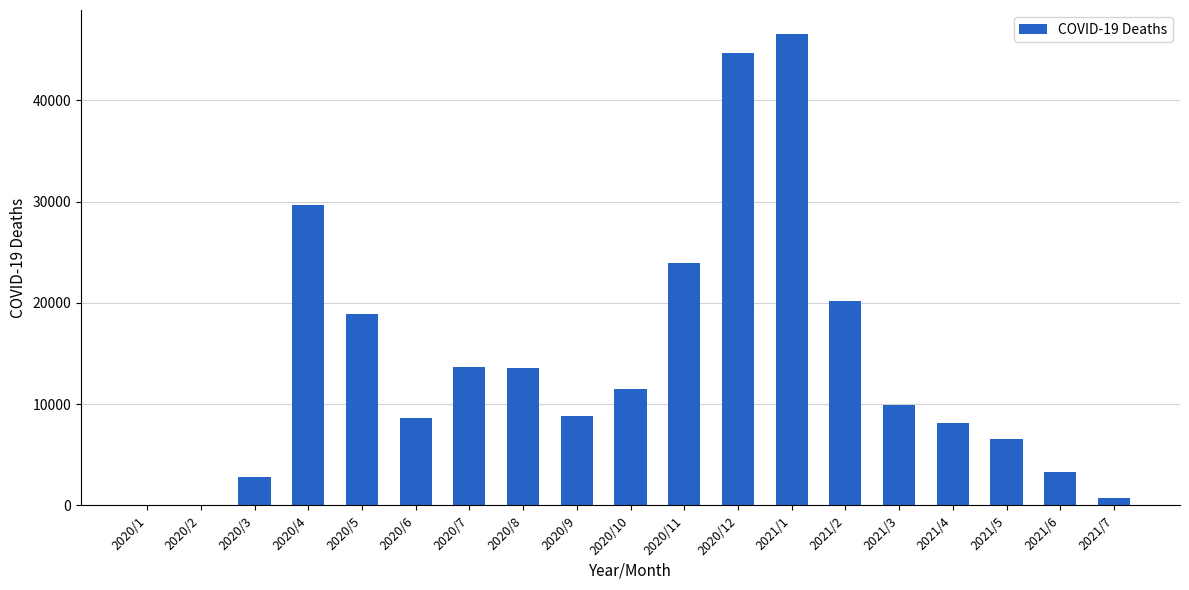

What is the greatest value displayed?

46581